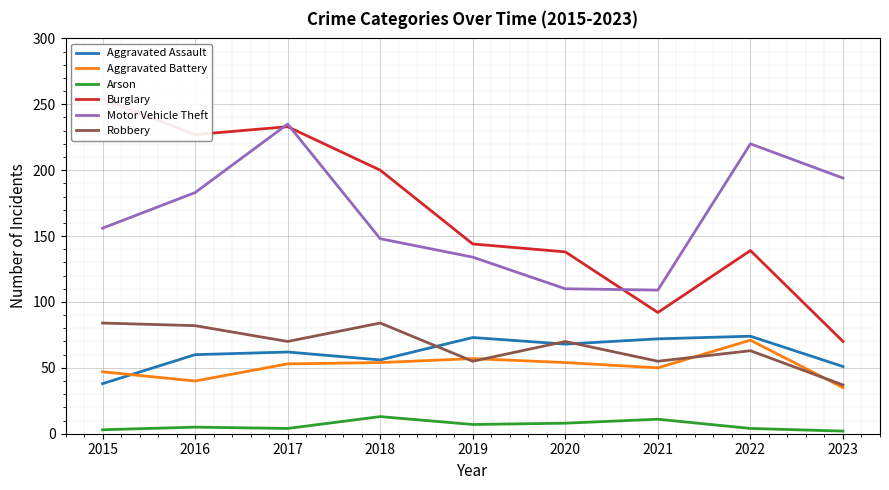

How many values in the Burglary series exceed 144?

4